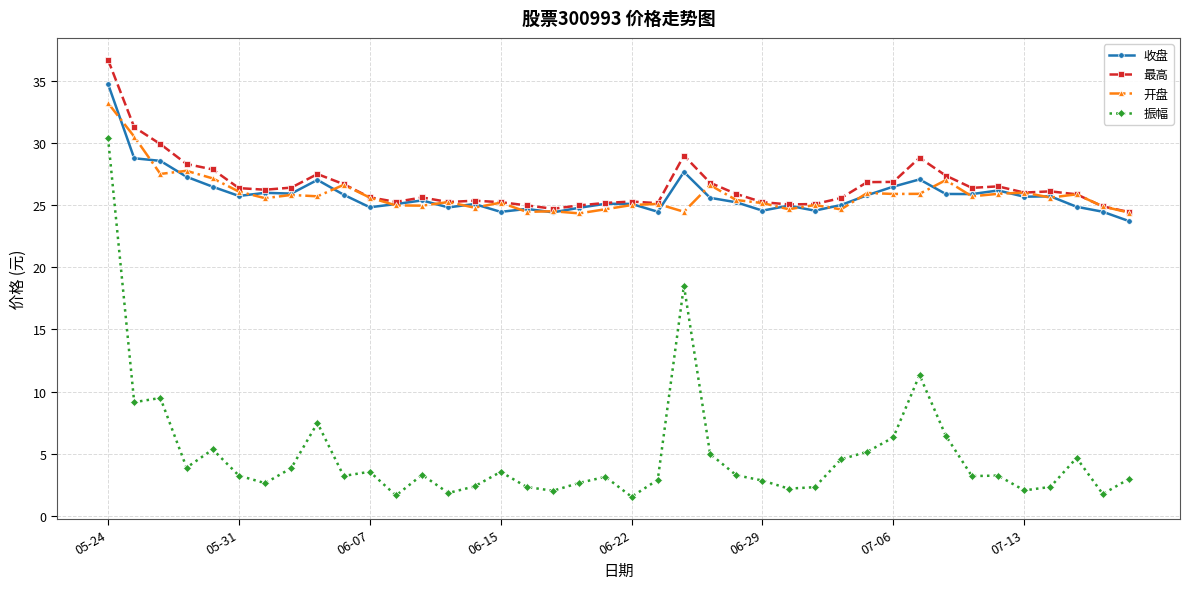

List the series in order of their peak value, lowest first.

振幅, 开盘, 收盘, 最高